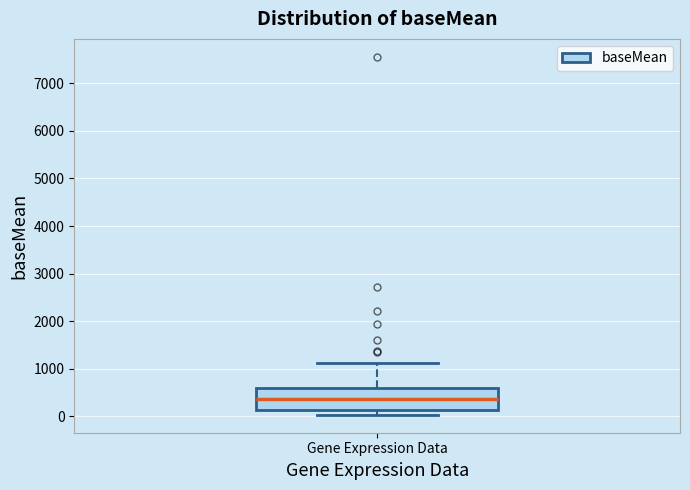

Where is the lower edge of the box for Gene Expression Data on the y-axis? The values are not printed on the chart, so give them approximately, as read against the axis.

100